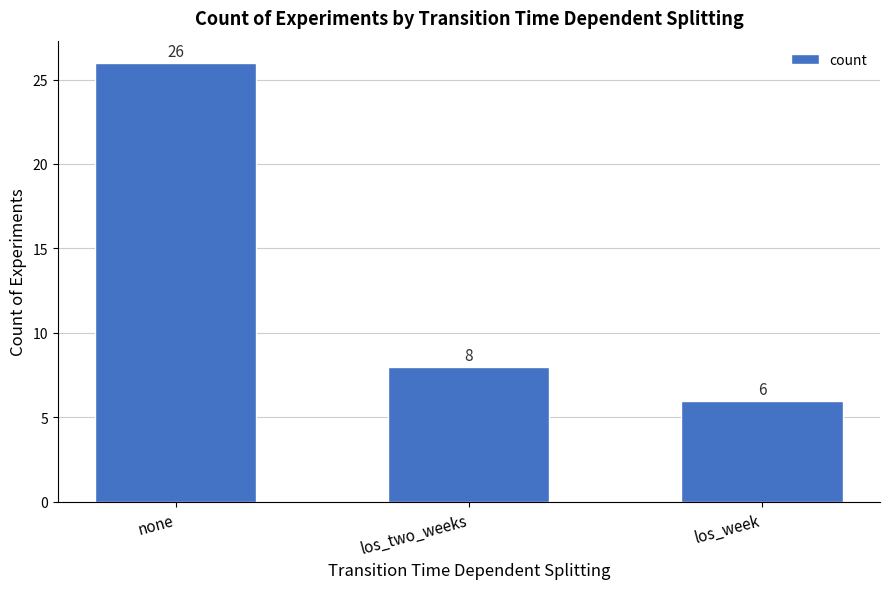

The chart shows a value of 10 at los_week. True or false?

False